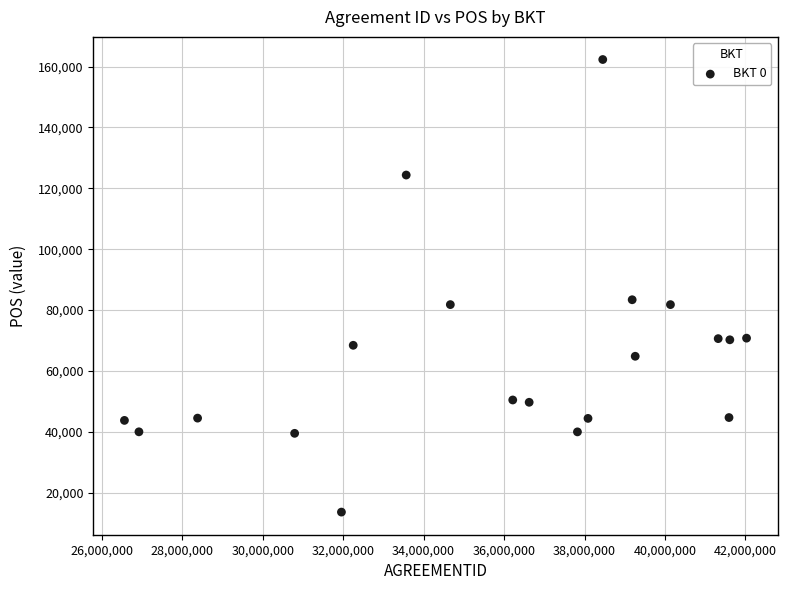

What is the range of Y values (max minus min)?

148707.3